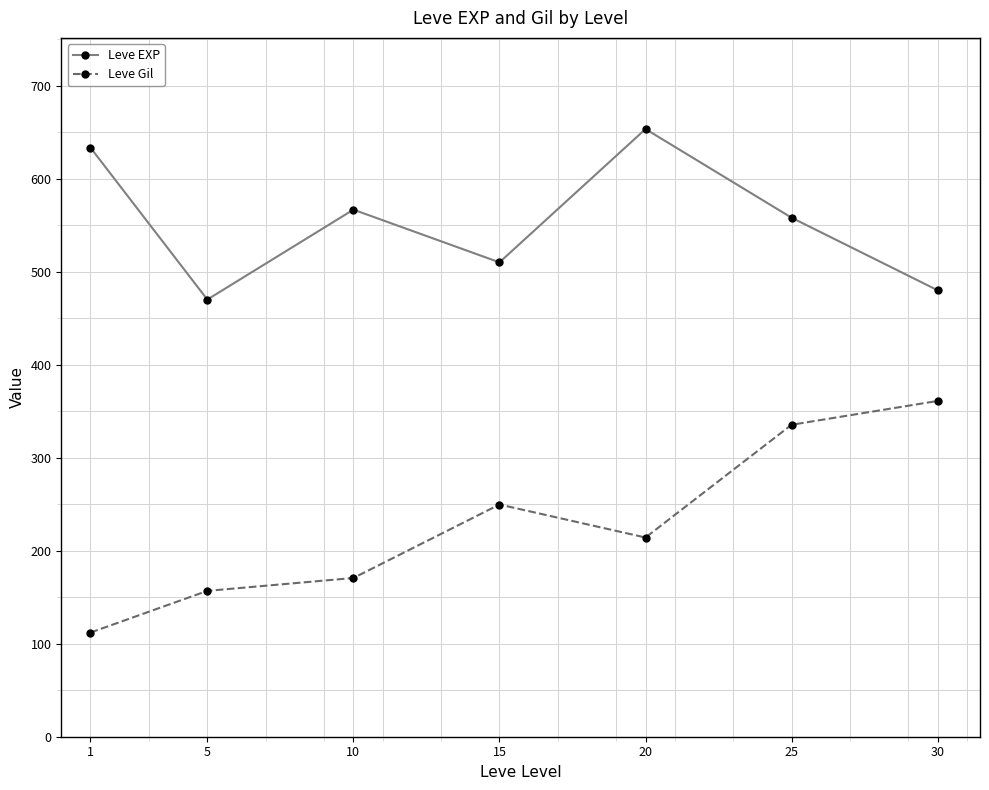

Reading left to right, extract all data points from this chart.

Leve EXP: 1=633.3	5=470.0	10=566.7	15=510.0	20=653.3	25=558.0	30=480.0
Leve Gil: 1=112.0	5=156.8	10=170.7	15=249.7	20=214.2	25=335.4	30=361.0